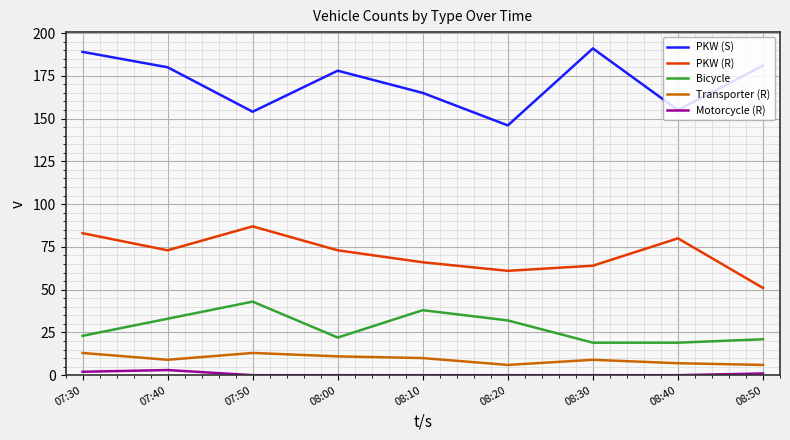

What is the difference between the maximum and minimum values in the Transporter (R) series?

7